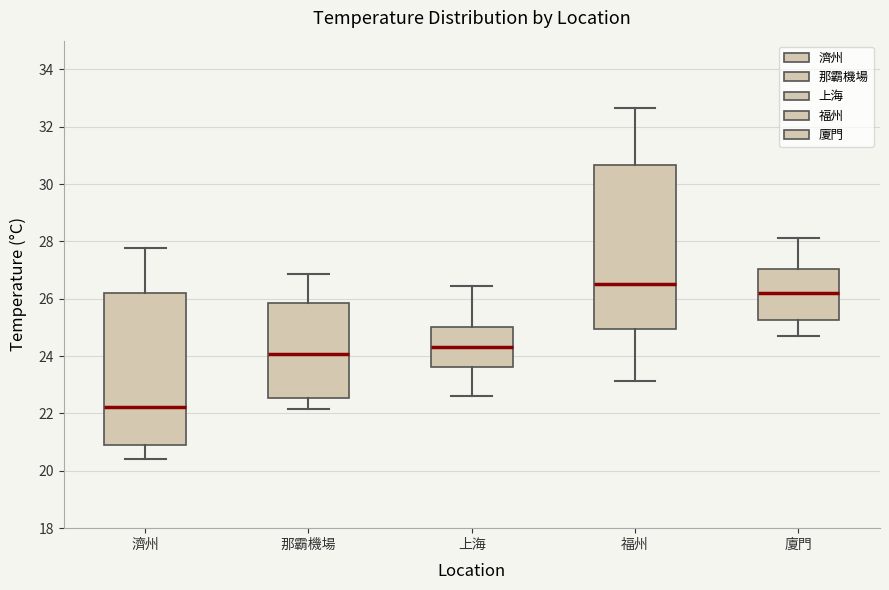

Which box has the lowest median line?

濟州